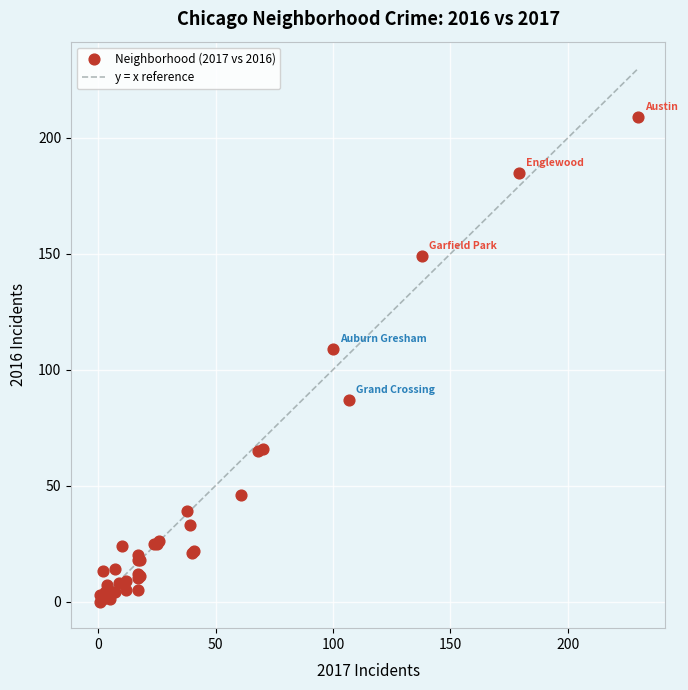

What Y value in the scatter plot is closest to 104?

109